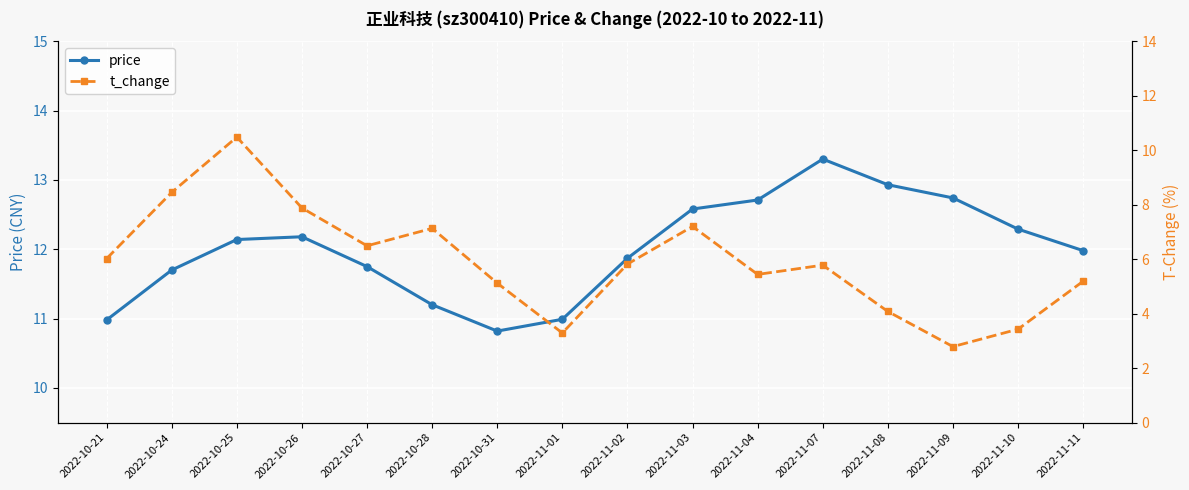

The value of t_change at 2022-11-07 is 5.8. True or false?

True